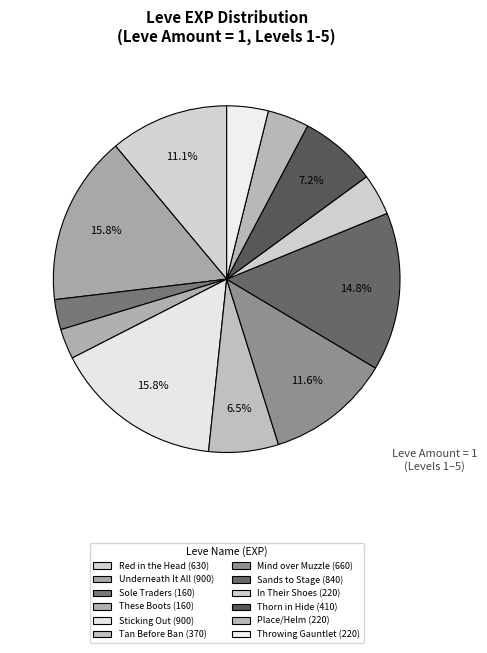

How many slices are in this pie chart?

12